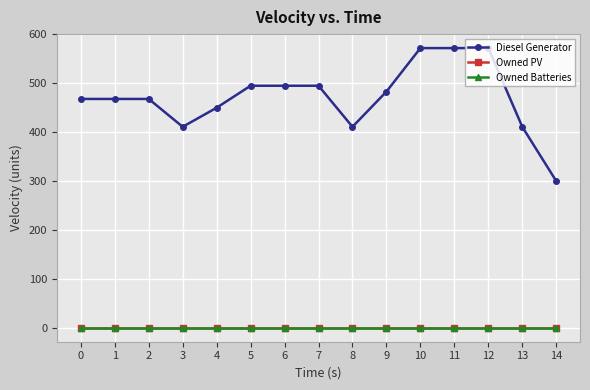

What is the maximum value shown in the chart?

572